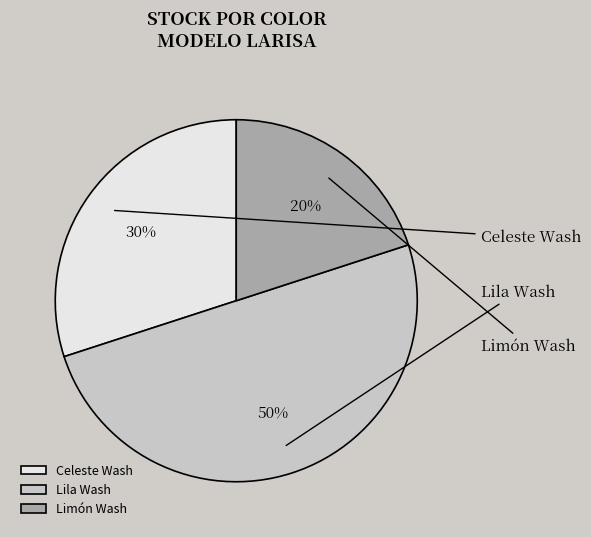

To the nearest percent, what is the combined percentage of Limón Wash and Lila Wash?

70%